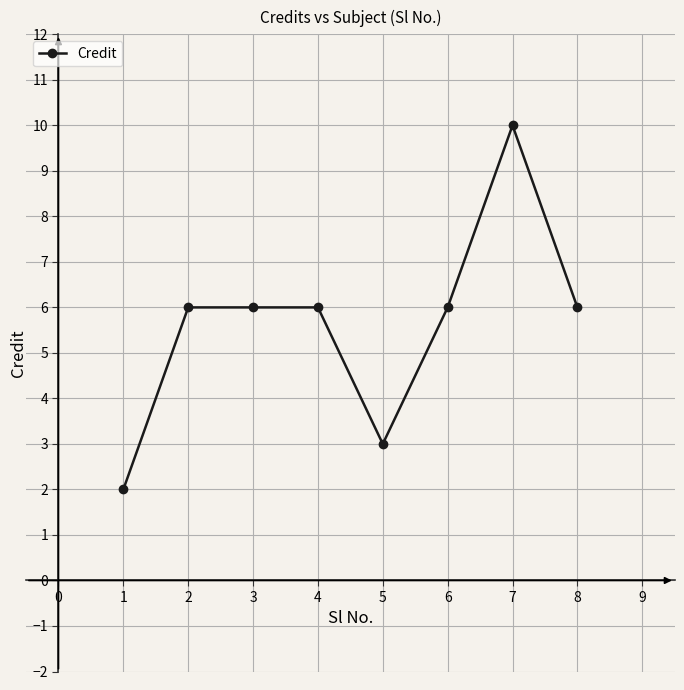

How many lines are shown in the chart?

1